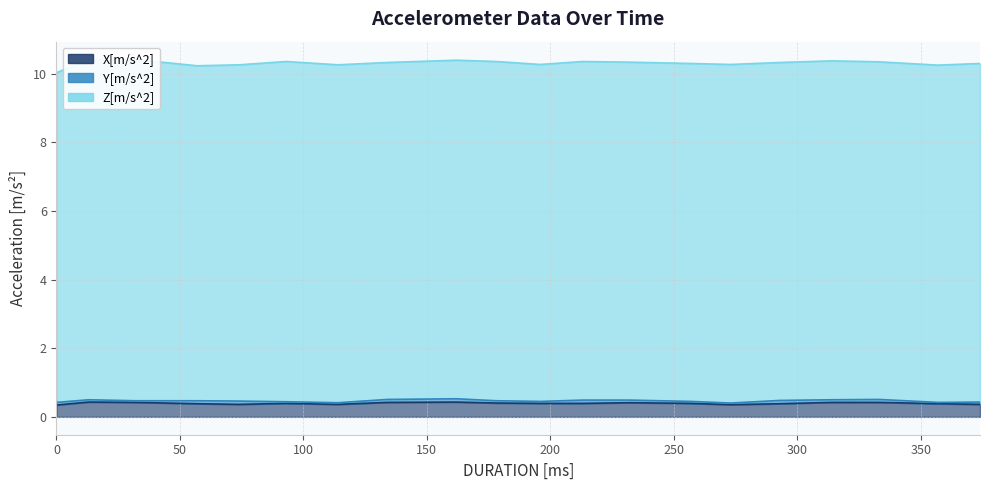

What is the maximum value for X[m/s^2]?

0.4